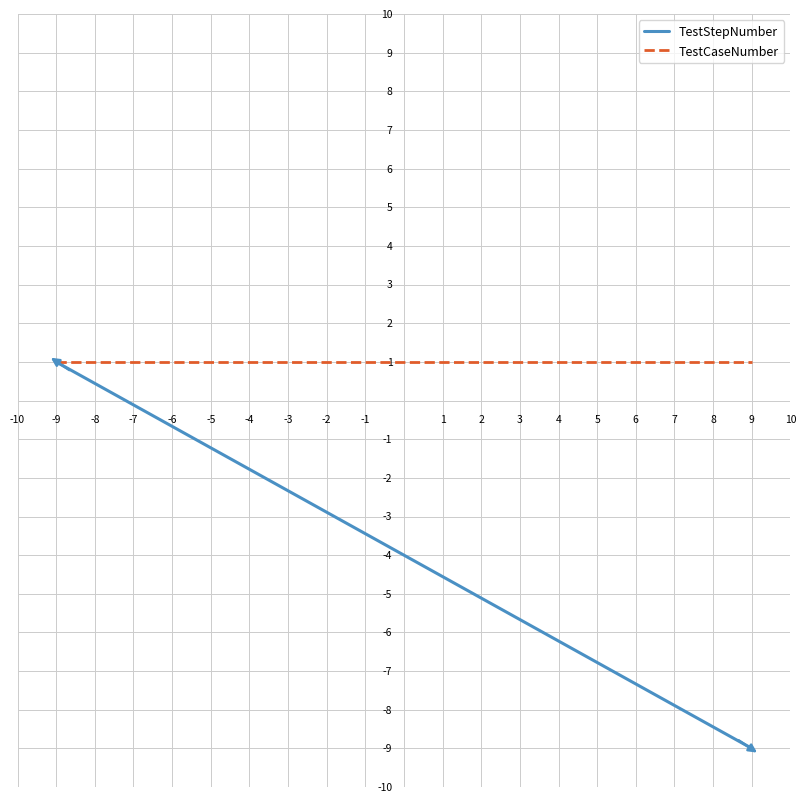

List the series in order of their overall mean, highest first.

TestCaseNumber, TestStepNumber